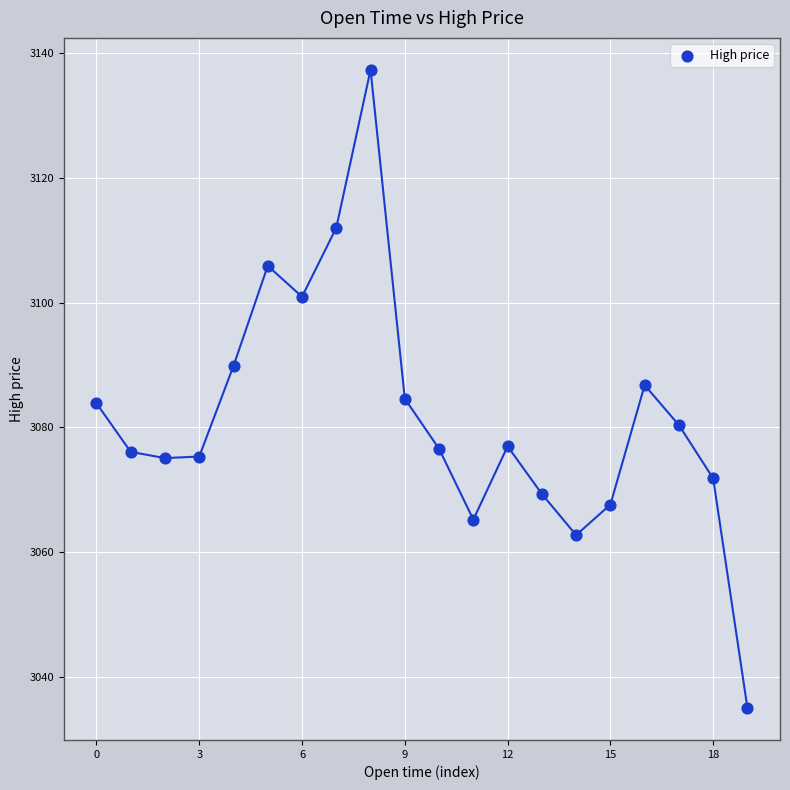

What is the range of Y values (max minus min)?

102.3